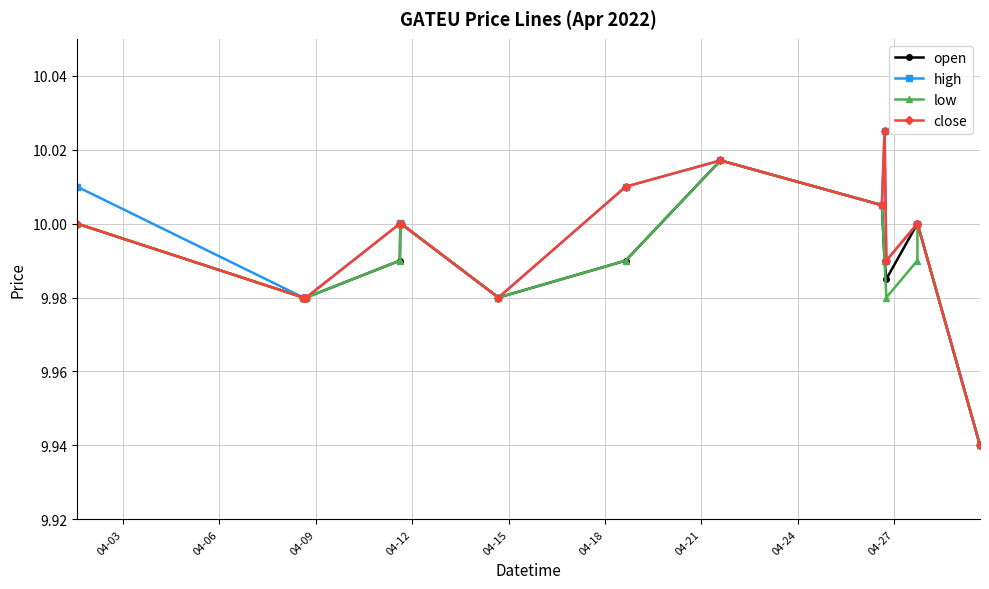

What is the difference between the second highest and minimum values in the open series?

0.1